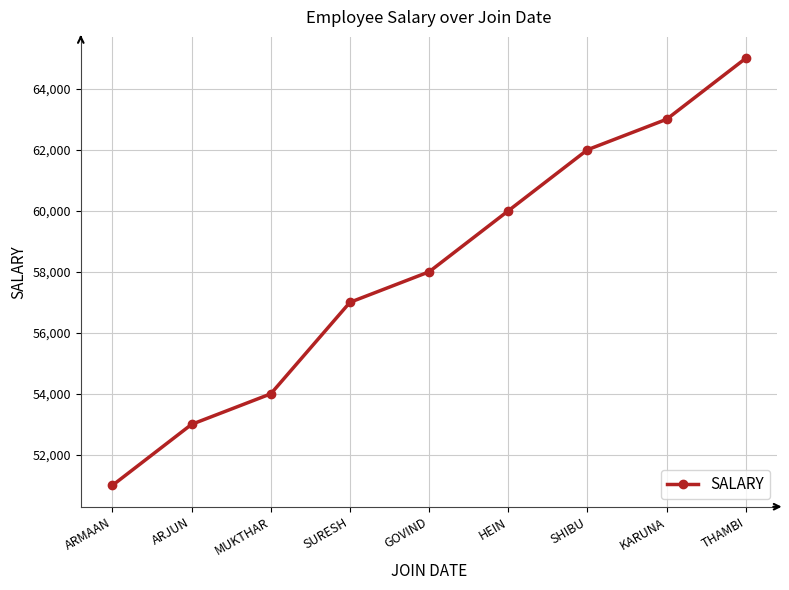

Between GOVIND and THAMBI, which is larger?

THAMBI